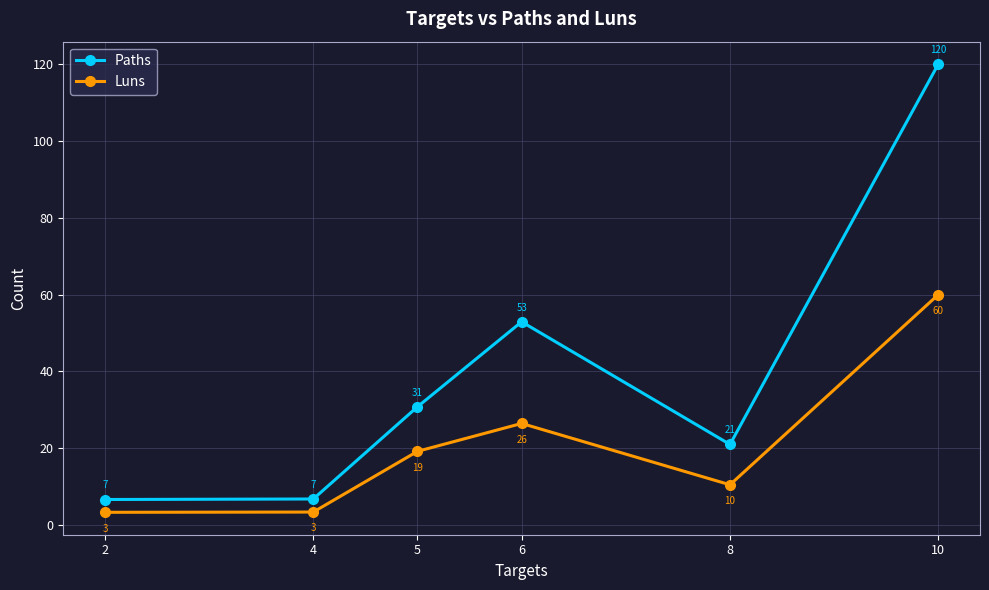

Rank the series by their average value, from lowest to highest.

Luns, Paths